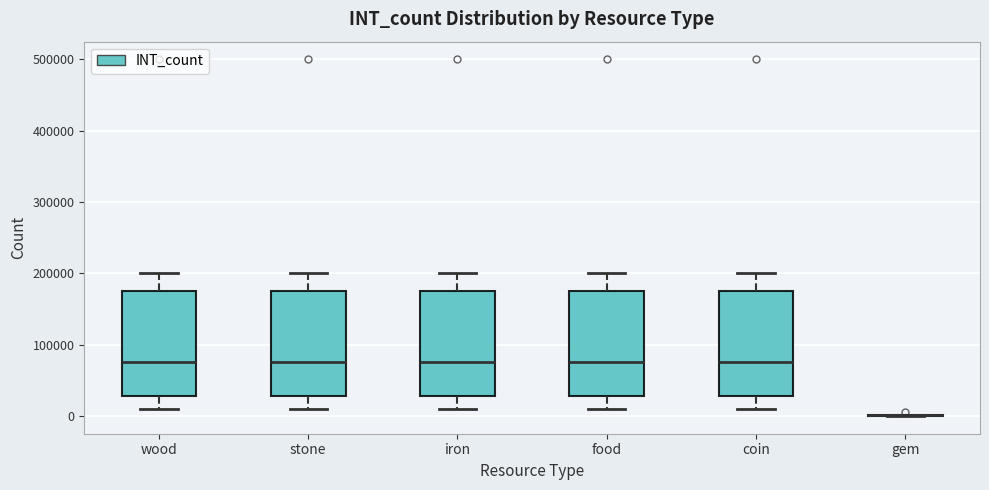

Reading left to right, read every box against the y-axis: the position of its median line, the range the box covers, and the ends of its whiskers. The values are not printed on the chart, so give them approximately, as read against the axis.

wood: median 80000, box 30000 to 180000, whiskers 10000 to 200000
stone: median 80000, box 30000 to 180000, whiskers 10000 to 200000
iron: median 80000, box 30000 to 180000, whiskers 10000 to 200000
food: median 80000, box 30000 to 180000, whiskers 10000 to 200000
coin: median 80000, box 30000 to 180000, whiskers 10000 to 200000
gem: box collapsed to a line at 0, whiskers 0 to 0